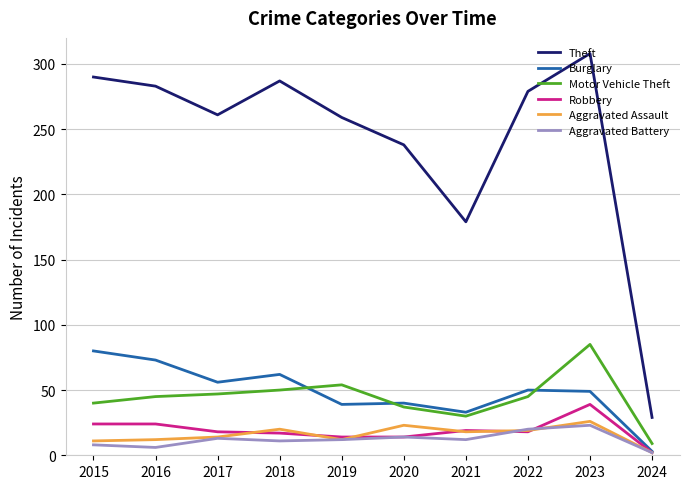

What is the approximate value of Theft at 2023?

308